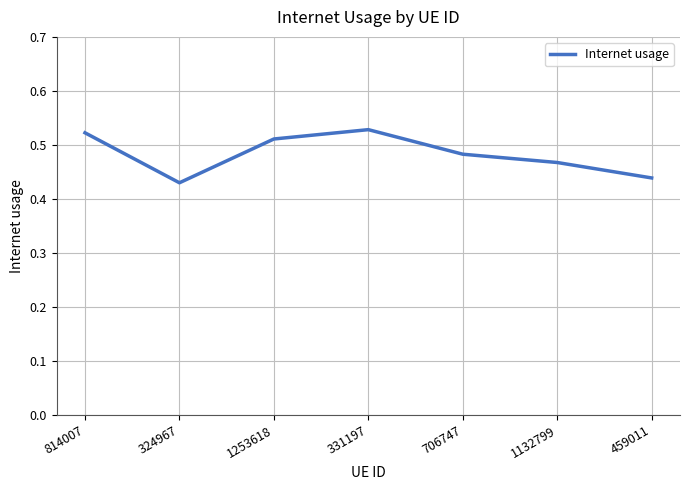

At which category does the data reach its first local valley?

324967